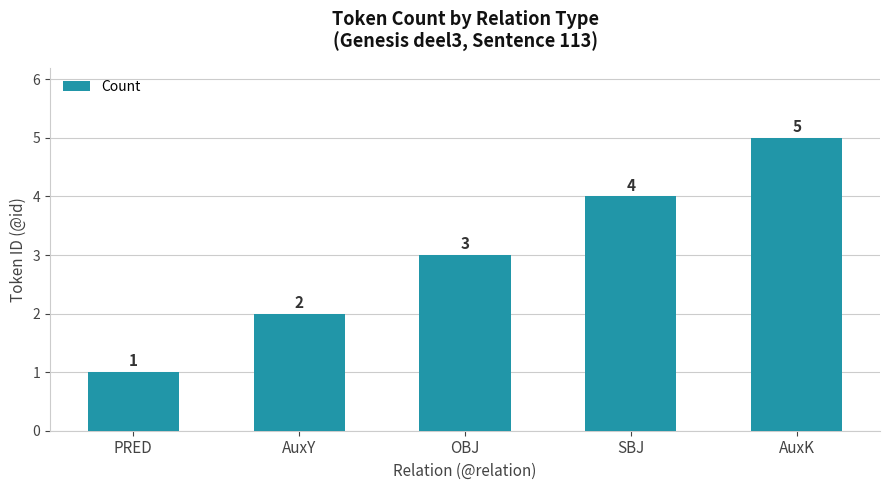

What is the maximum value shown in the chart?

5